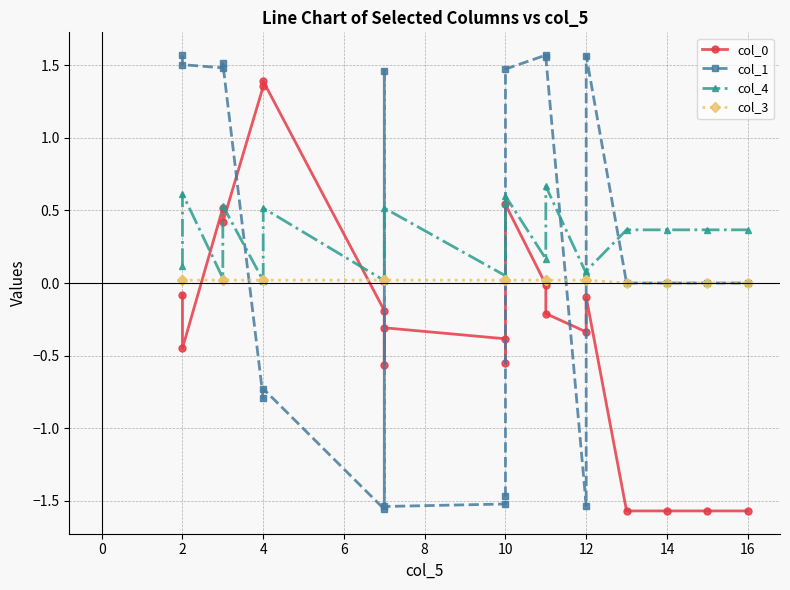

What is the maximum value shown in the chart?

1.6